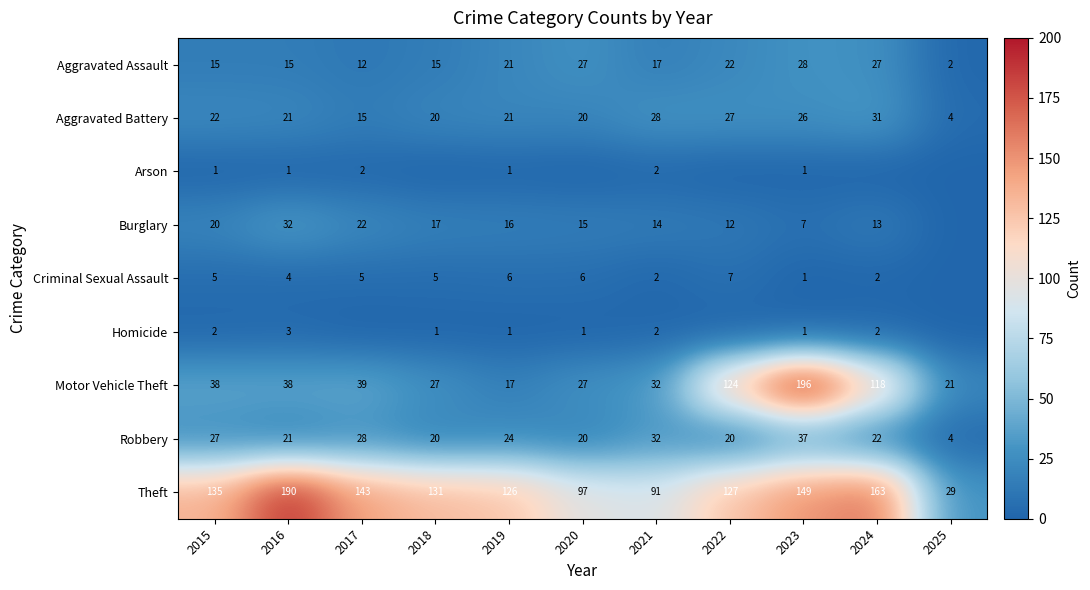

The Theft series shows 131 at 2018. True or false?

True